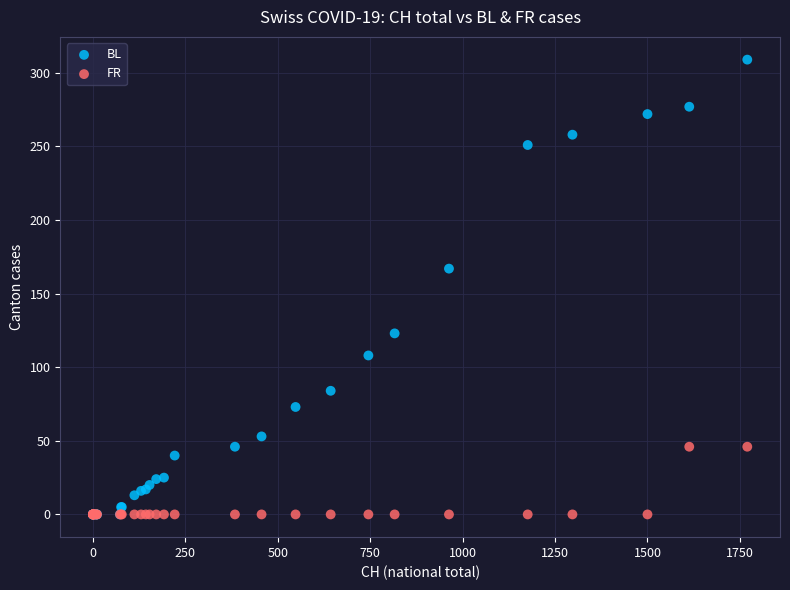

In the BL series, what Y value is closest to 154?

167